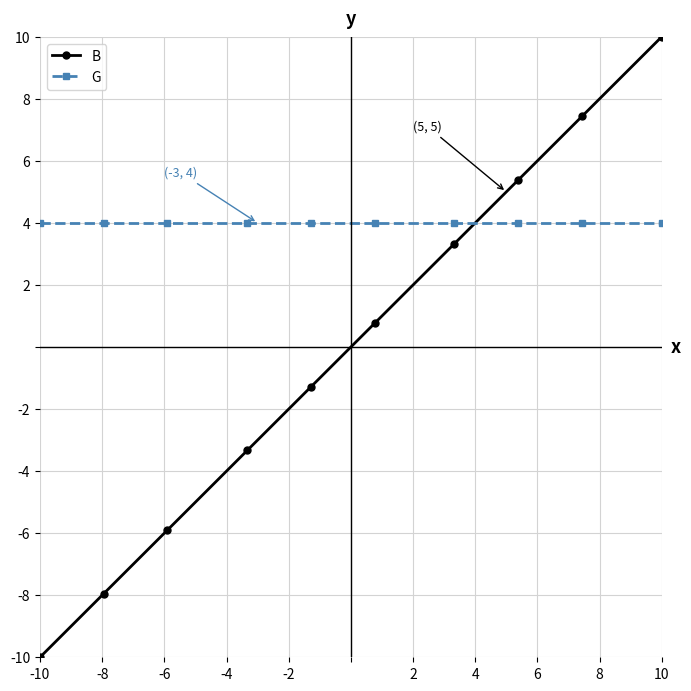

What is the sum of all G values?

40.0